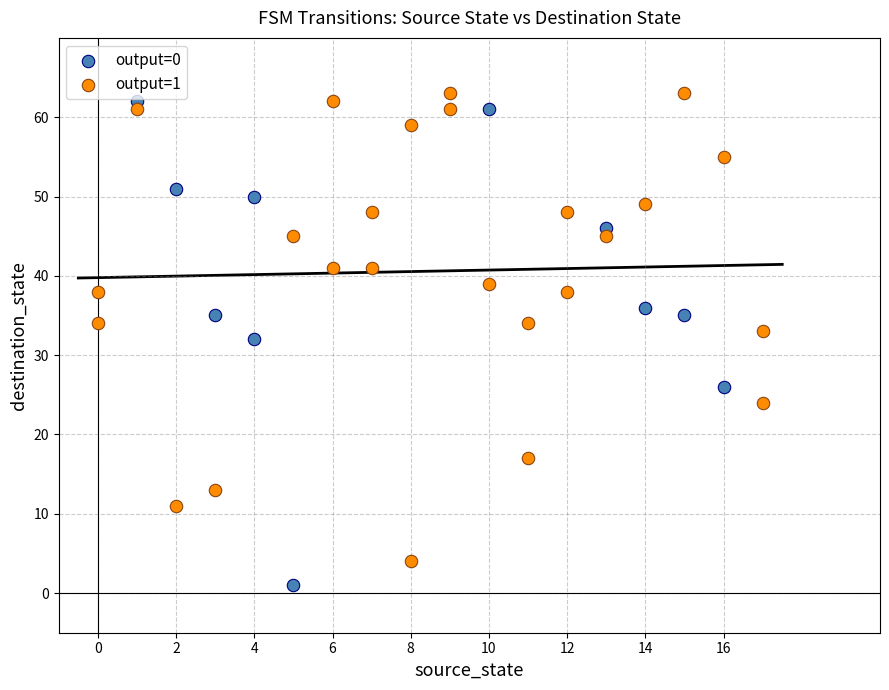

What are all the series names shown in the legend?

output=0, output=1